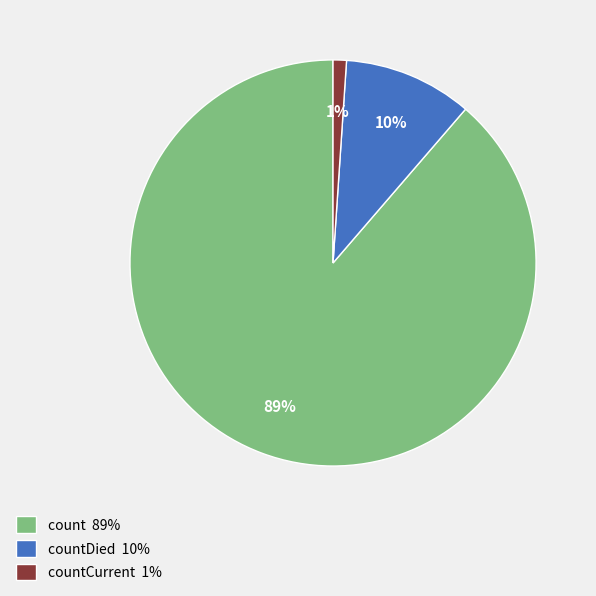

How many slices are in this pie chart?

3